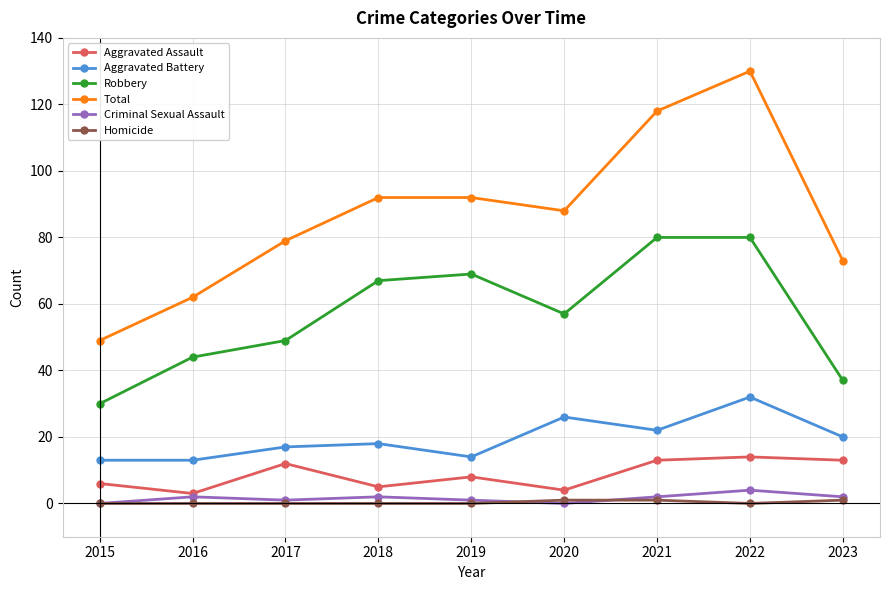

True or false: Total and Robbery cross at least once.

False